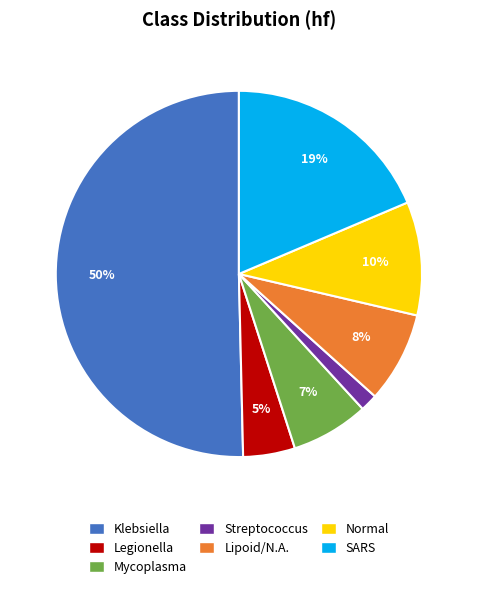

Combined, do Legionella and Lipoid/N.A. account for over 50%?

No